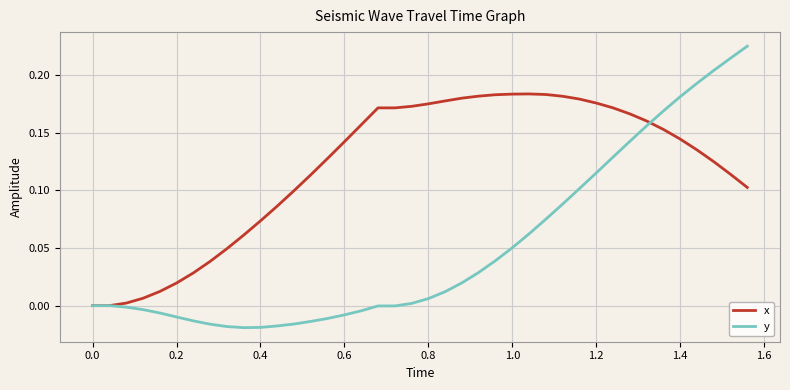

List the series in order of their overall mean, lowest first.

y, x